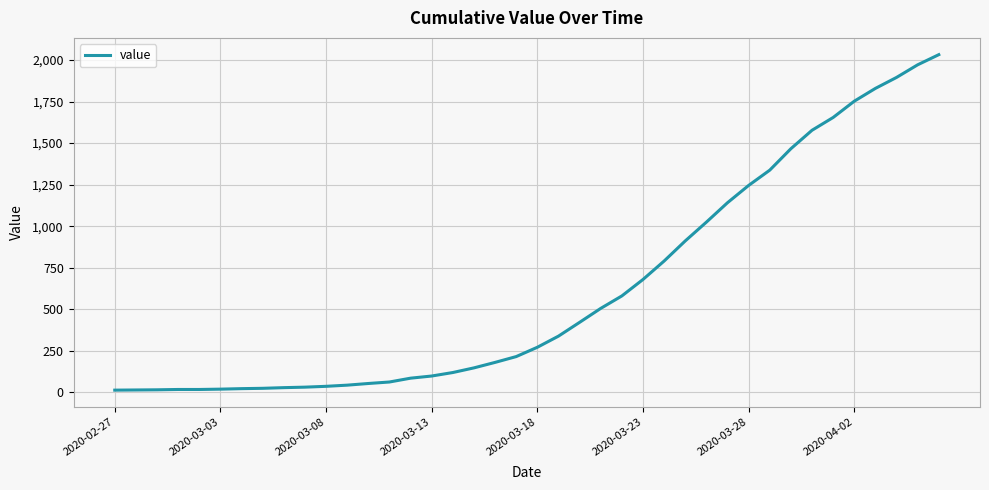

What is the greatest value displayed?

2032